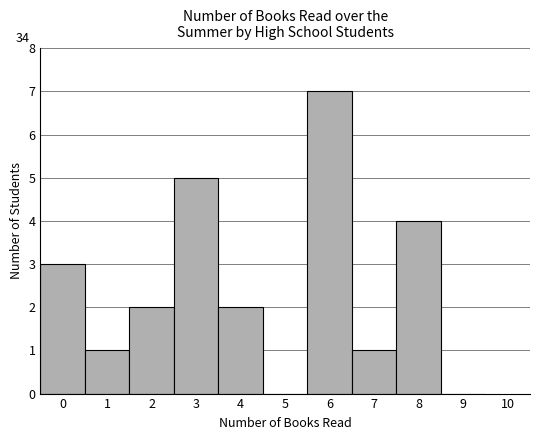

Over which range of the x-axis is the bar tallest?

5.5 to 6.5